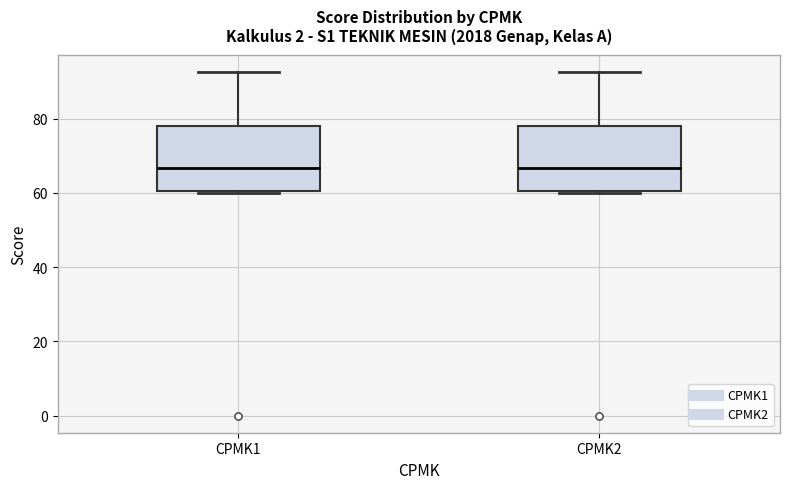

Reading left to right, transcribe this box plot: for each box, give where its median line is, the range the box spans, and where its two whiskers end, as read against the y-axis. The values are not printed on the chart, so give them approximately, as read against the axis.

CPMK1: median 66, box 60 to 78, whiskers 60 to 92
CPMK2: median 66, box 60 to 78, whiskers 60 to 92